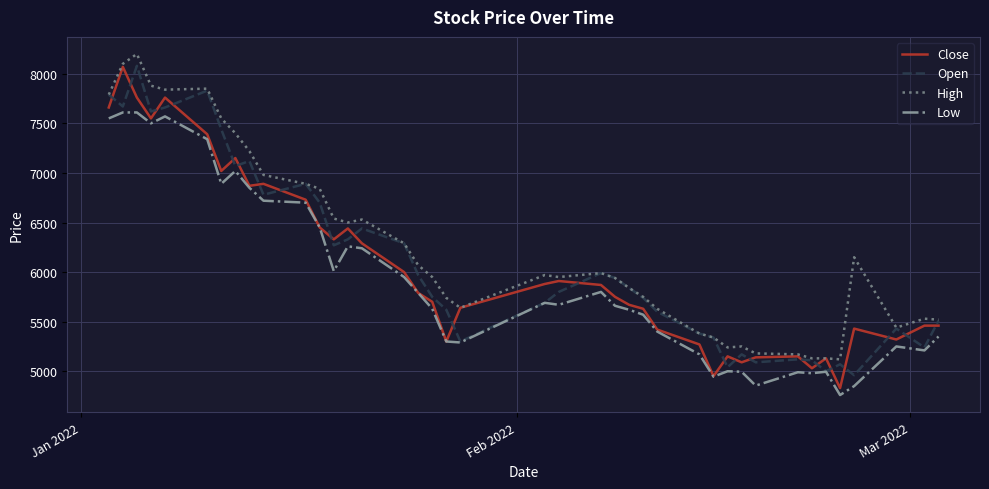

True or false: Low and High intersect in this chart.

False